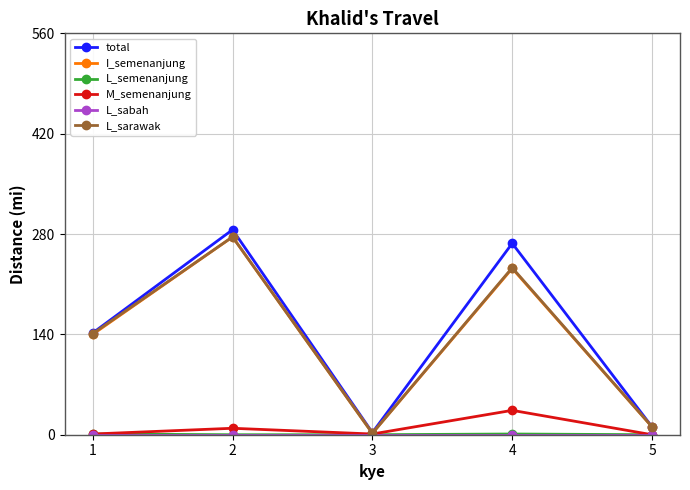

The value of total at 4 is 180. True or false?

False